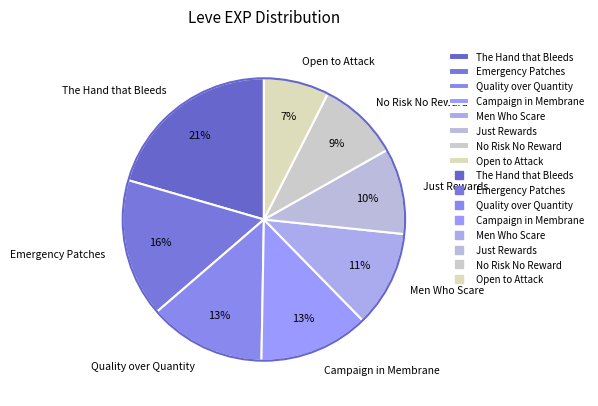

Between Quality over Quantity and Men Who Scare, which is larger?

Quality over Quantity